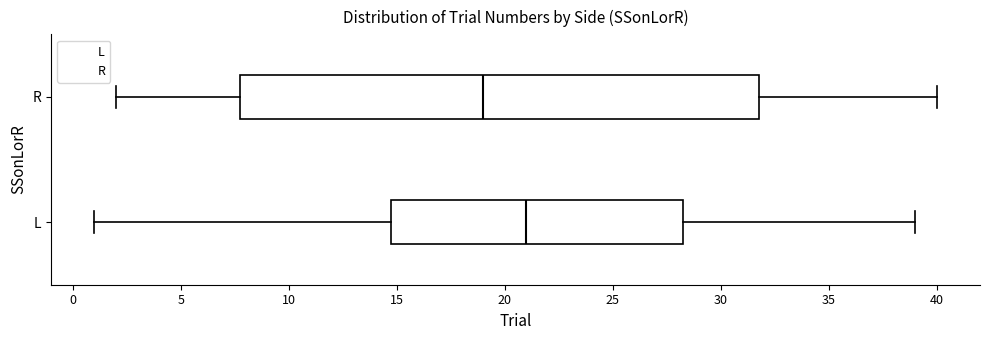

Reading bottom to top, transcribe this box plot: for each box, give where its median line is, the range the box spans, and where its two whiskers end, as read against the x-axis. The values are not printed on the chart, so give them approximately, as read against the axis.

L: median 21.0, box 15.0 to 28.5, whiskers 1.0 to 39.0
R: median 19.0, box 8.0 to 32.0, whiskers 2.0 to 40.0